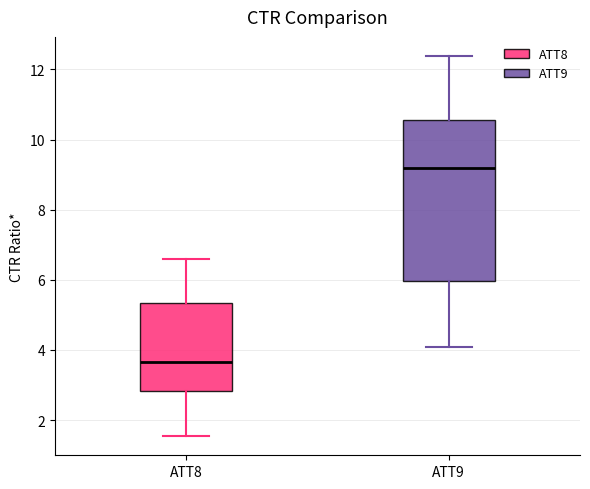

Which box has the lowest median line?

ATT8